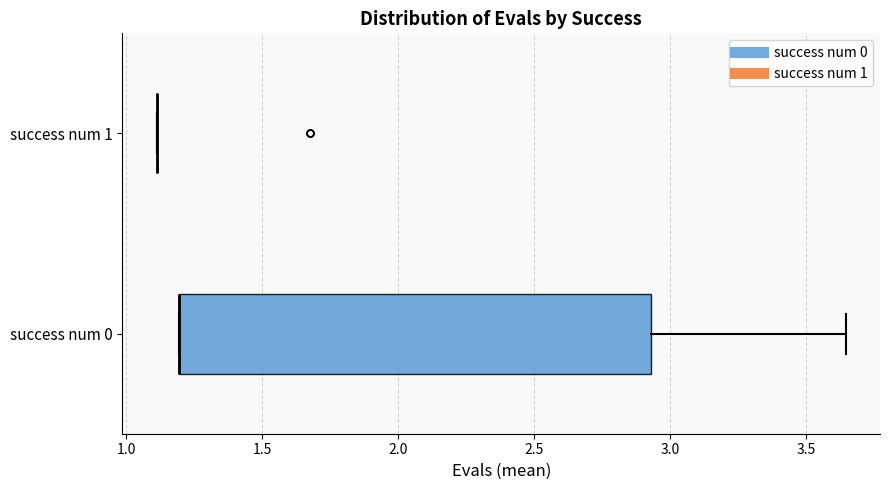

Where is the right edge of the box for success num 0 on the x-axis? The values are not printed on the chart, so give them approximately, as read against the axis.

2.95